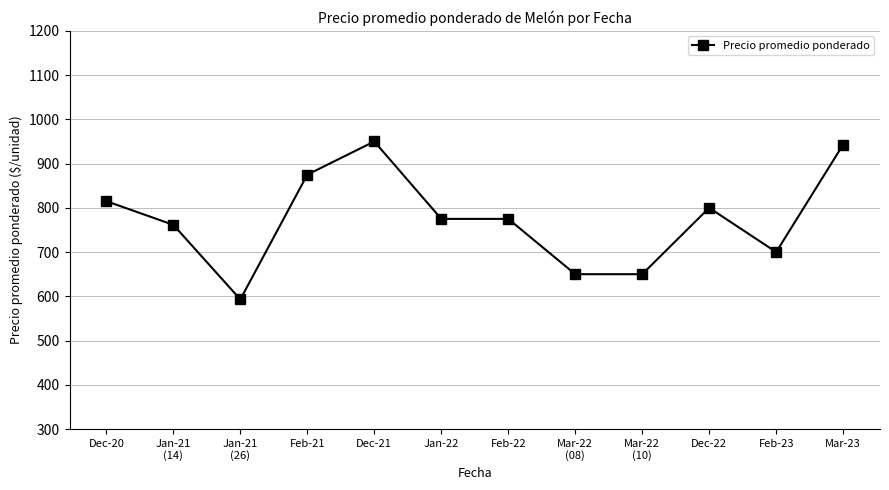

What is the ratio of the value at Feb-22 to the value at Feb-21?

0.9